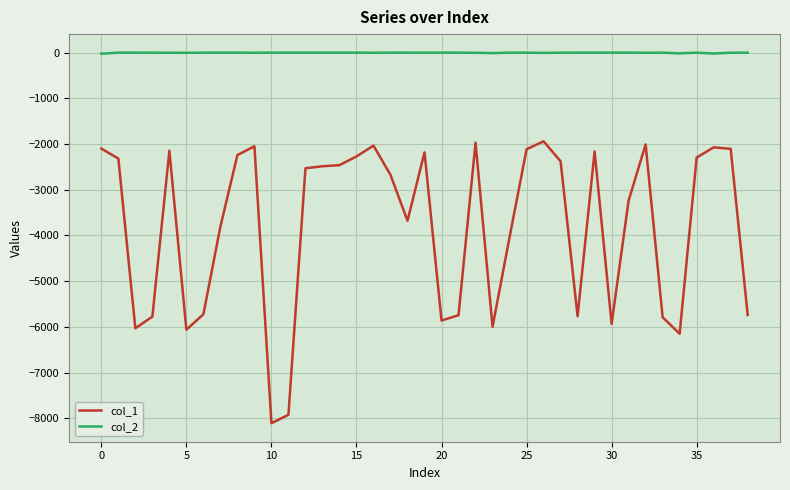

List the series in order of their overall mean, lowest first.

col_1, col_2